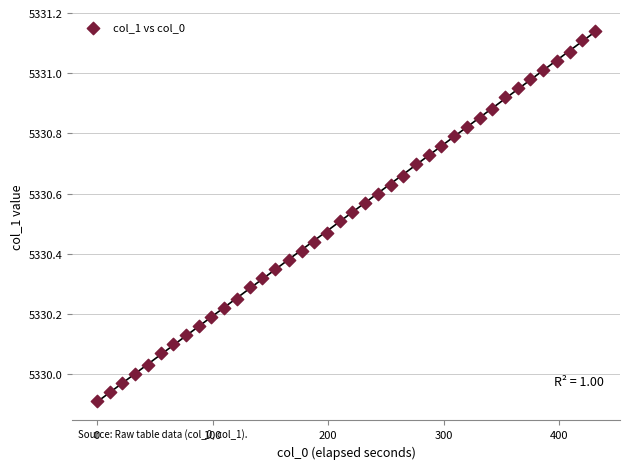

What is the range of Y values (max minus min)?

1.2